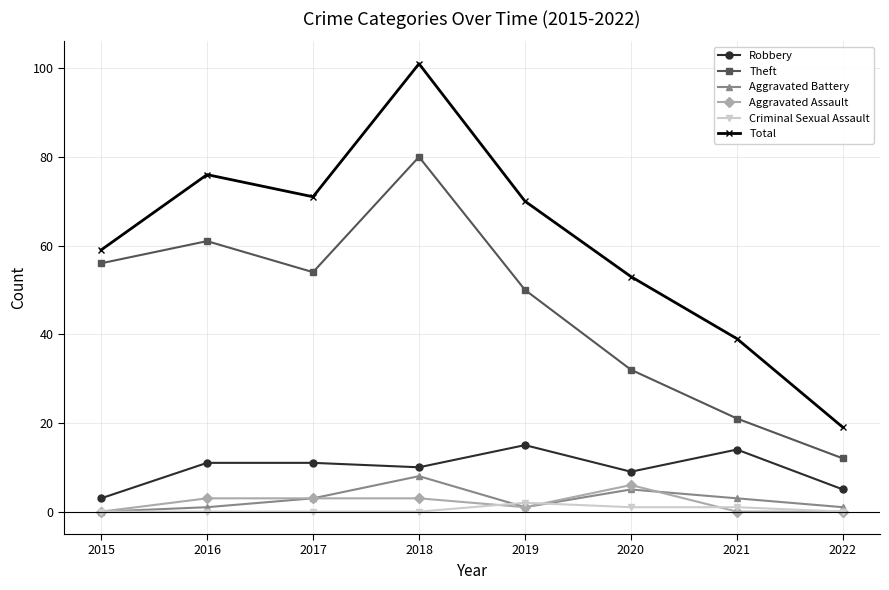

The value of Total at 2017 is 71. True or false?

True